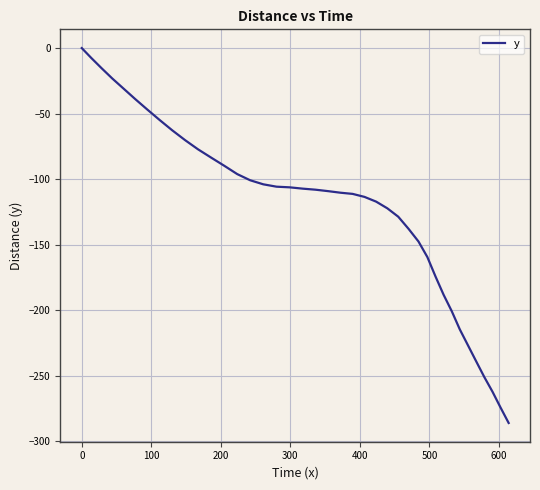

What is the difference between the maximum and minimum values?

285.9